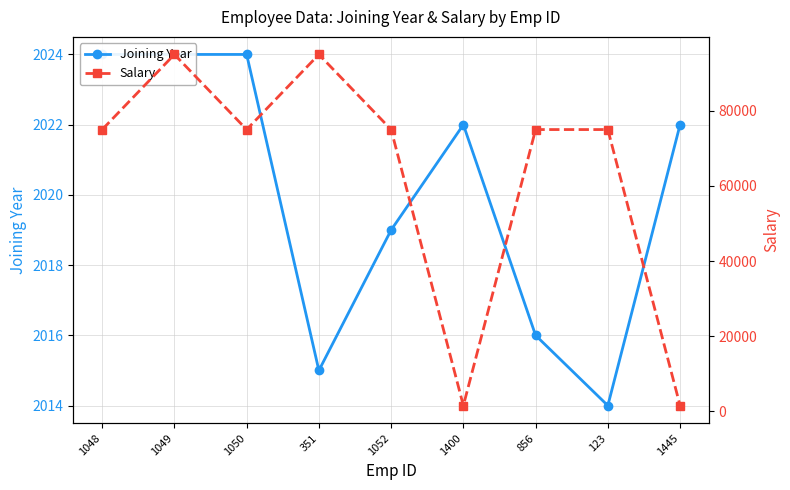

What position from the right is 1048?

9